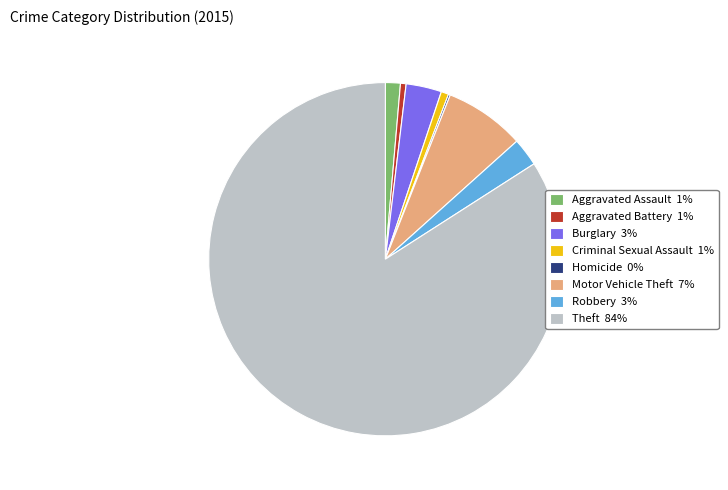

Is it true that Motor Vehicle Theft 7% is 16% of the pie?

False